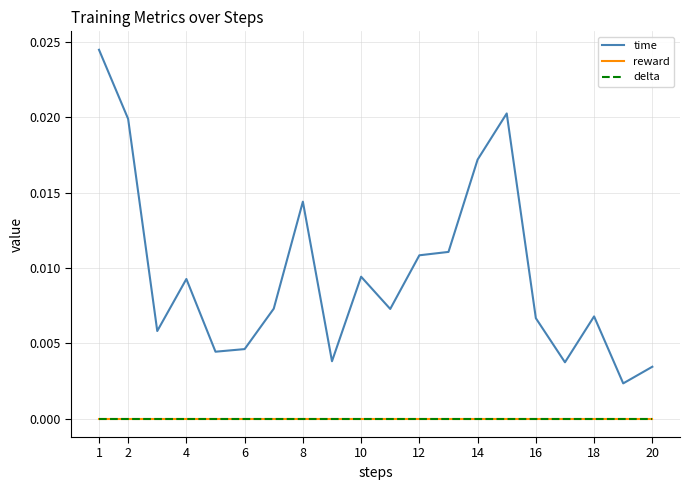

Does the chart have visible grid lines?

Yes